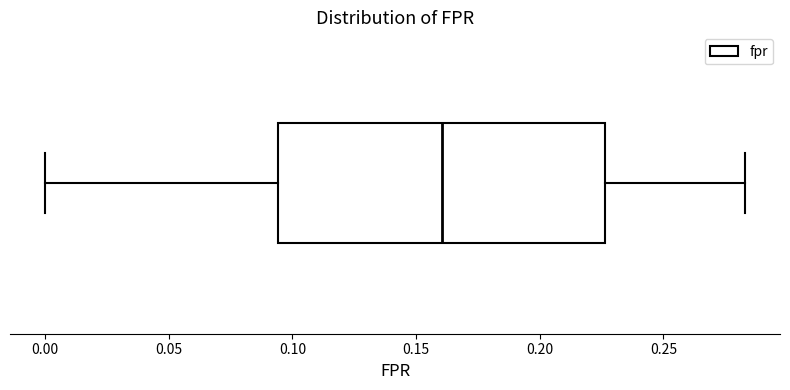

Where is the right edge of the box on the x-axis? The values are not printed on the chart, so give them approximately, as read against the axis.

0.225